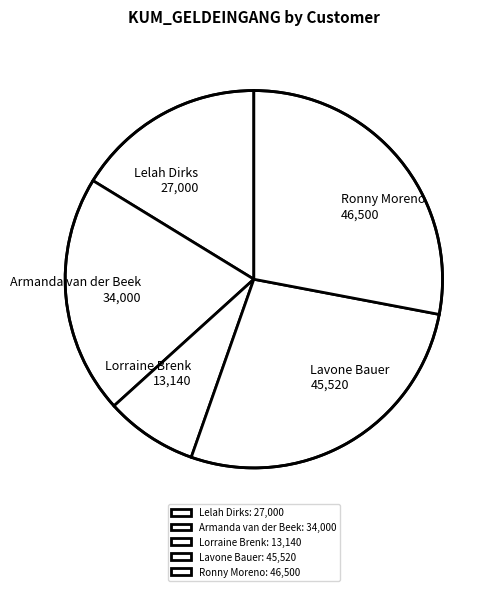

Does any single category account for the majority?

No